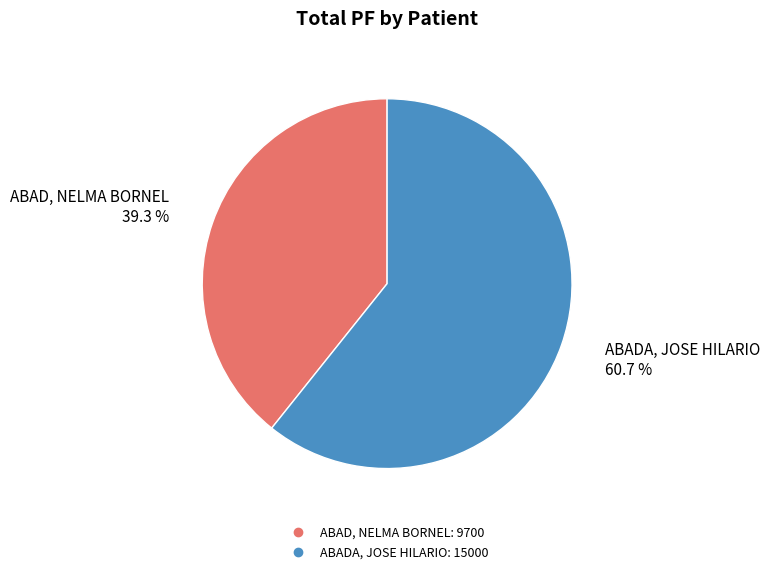

What is the smallest slice in the pie chart?

ABAD, NELMA BORNEL